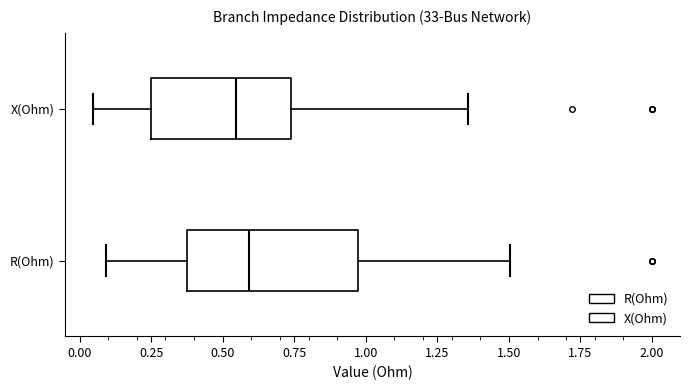

Reading bottom to top, read every box against the x-axis: the position of its median line, the range the box covers, and the ends of its whiskers. The values are not printed on the chart, so give them approximately, as read against the axis.

R(Ohm): median 0.60, box 0.35 to 0.95, whiskers 0.10 to 1.50
X(Ohm): median 0.55, box 0.25 to 0.75, whiskers 0.05 to 1.35